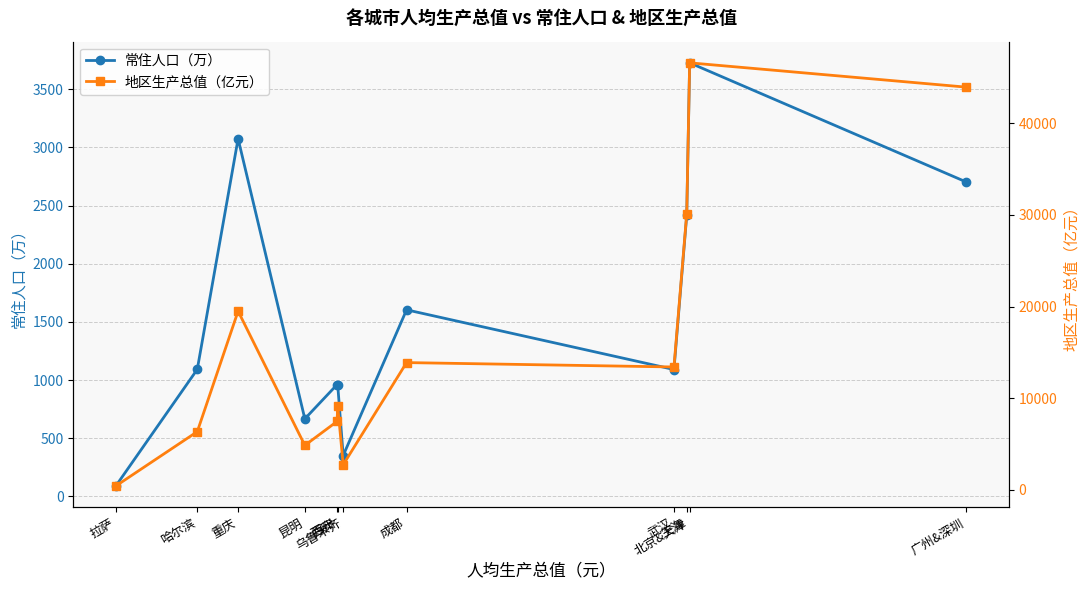

What is the greatest value displayed?

46595.8